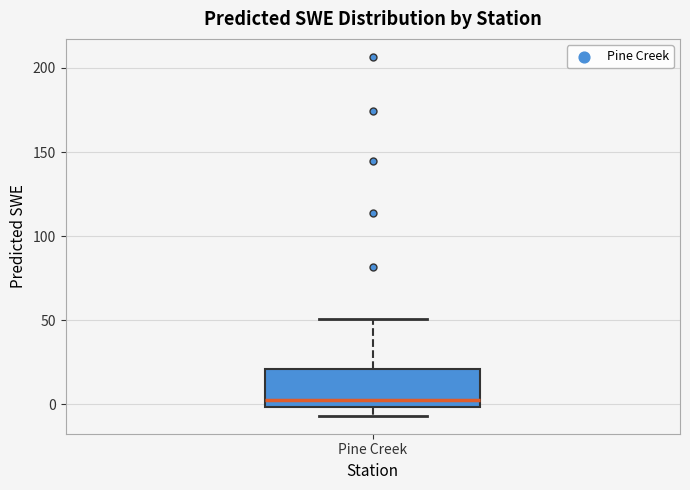

Read this box plot against the y-axis: the position of the median line, the range covered by the box, and the ends of both whiskers. The values are not printed on the chart, so give them approximately, as read against the axis.

median 0 (just above the box's lower edge), box 0 to 20, whiskers -5 to 50